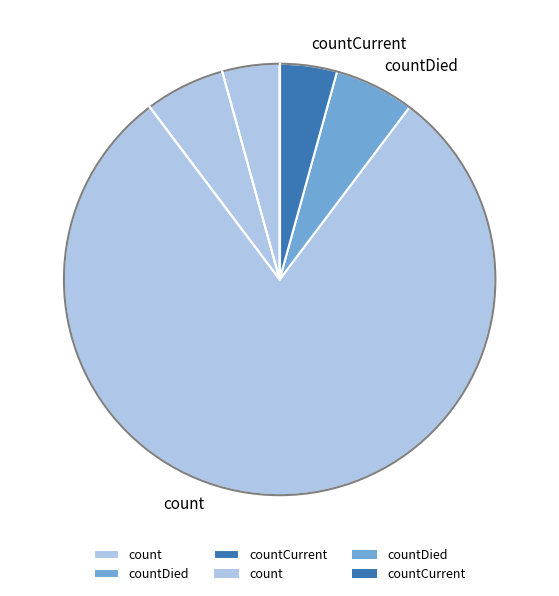

True or false: count accounts for 98% of the total.

False